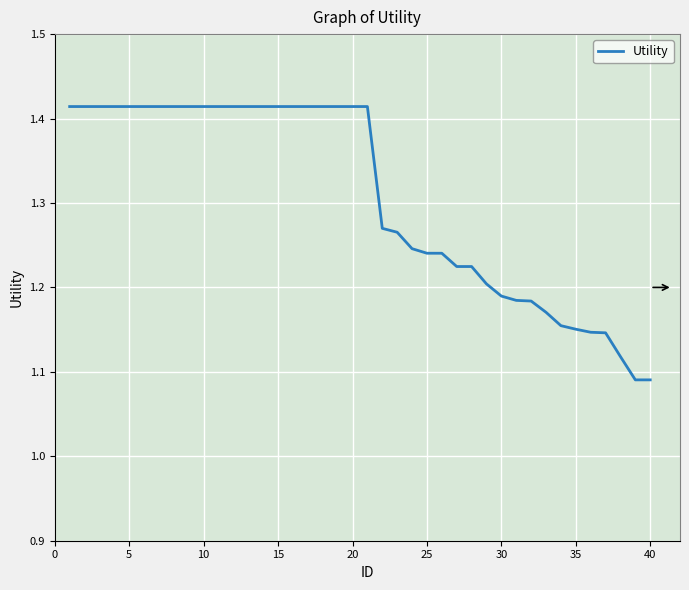

What is the sum of all values?

52.2